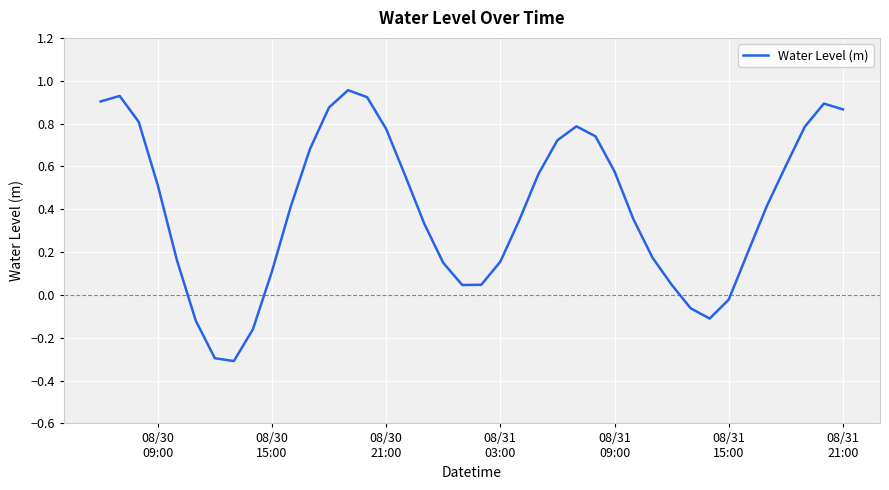

What is the difference between the maximum and minimum values?

1.3